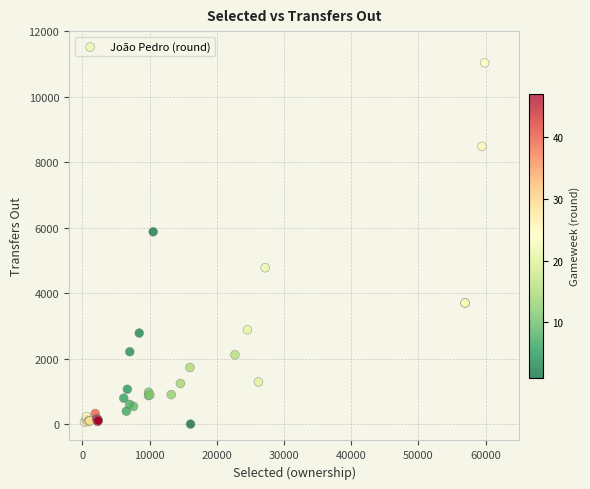

What Y value in the scatter plot is closest to 5516?

5871